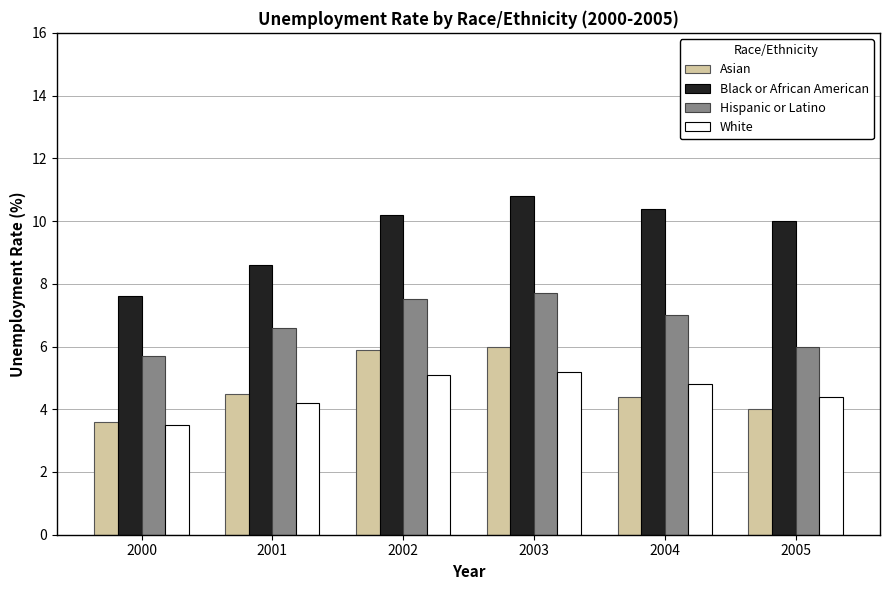

How many bars are there in each group?

4